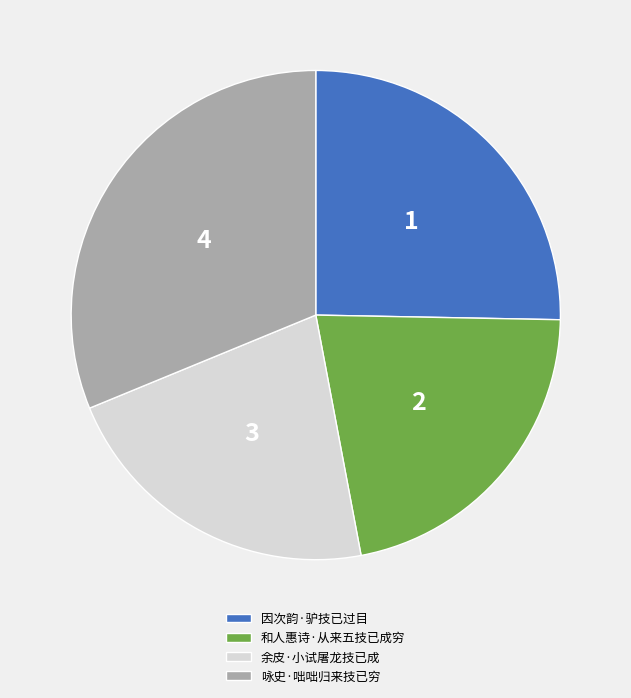

Is there a majority slice in this chart?

No